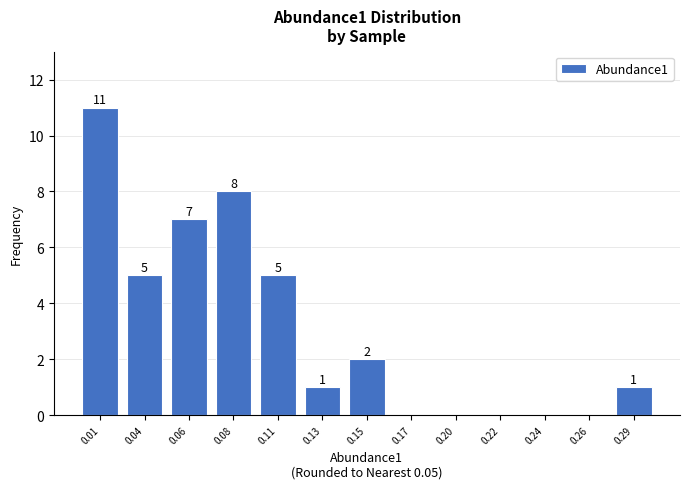

Reading right to left, transcribe all the data shown in this chart.

0.29=1	0.26=0	0.24=0	0.22=0	0.20=0	0.17=0	0.15=2	0.13=1	0.11=5	0.08=8	0.06=7	0.04=5	0.01=11